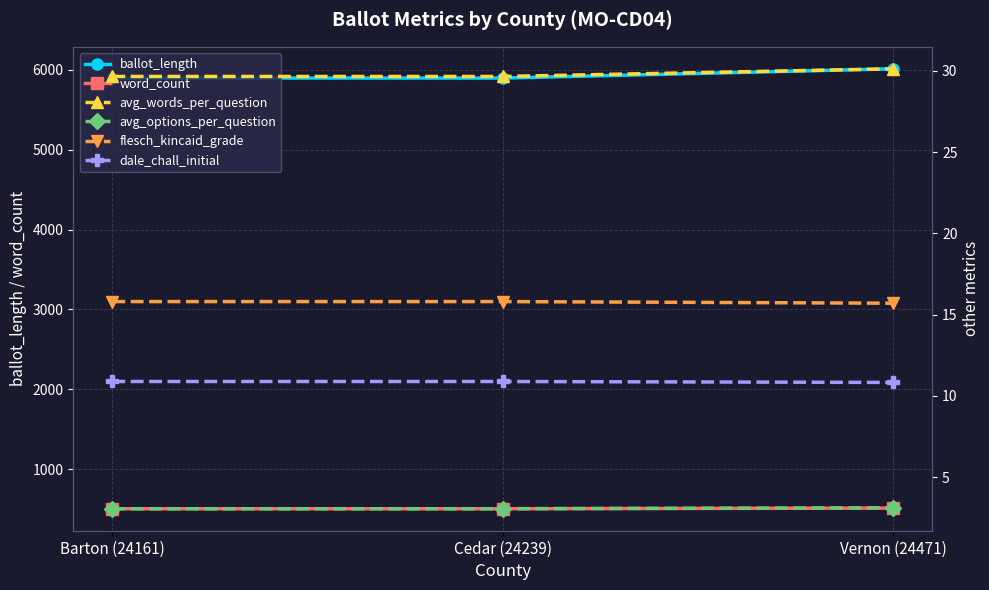

What is the value of the ballot_length point at the 3rd from the left?

6015